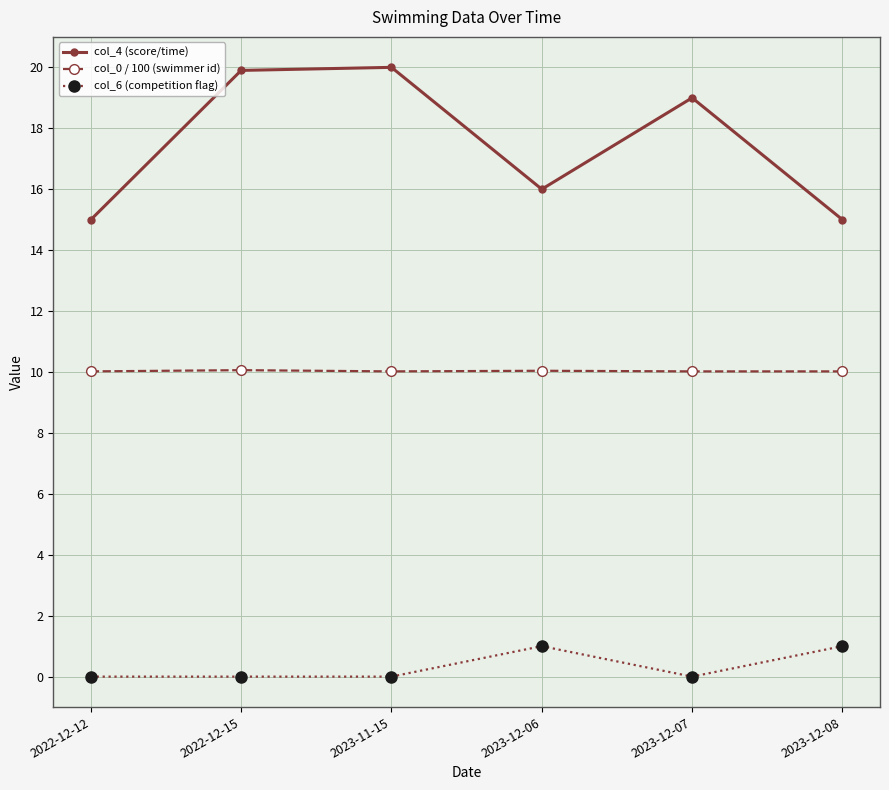

Which series has the largest total across all categories?

col_4 (score/time)